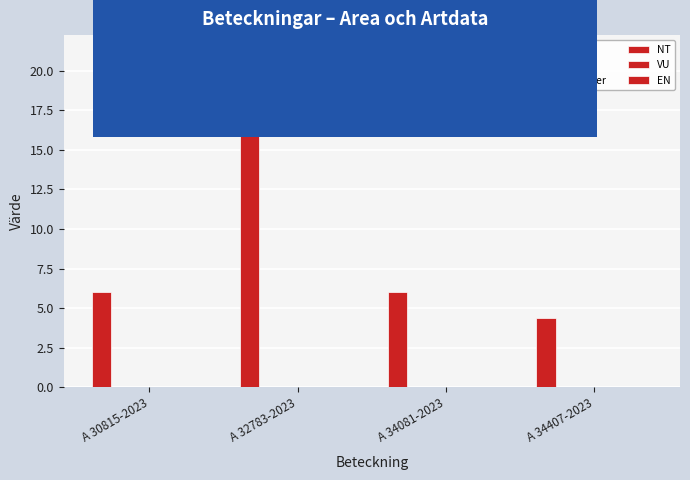

How many data points does each series have?

4